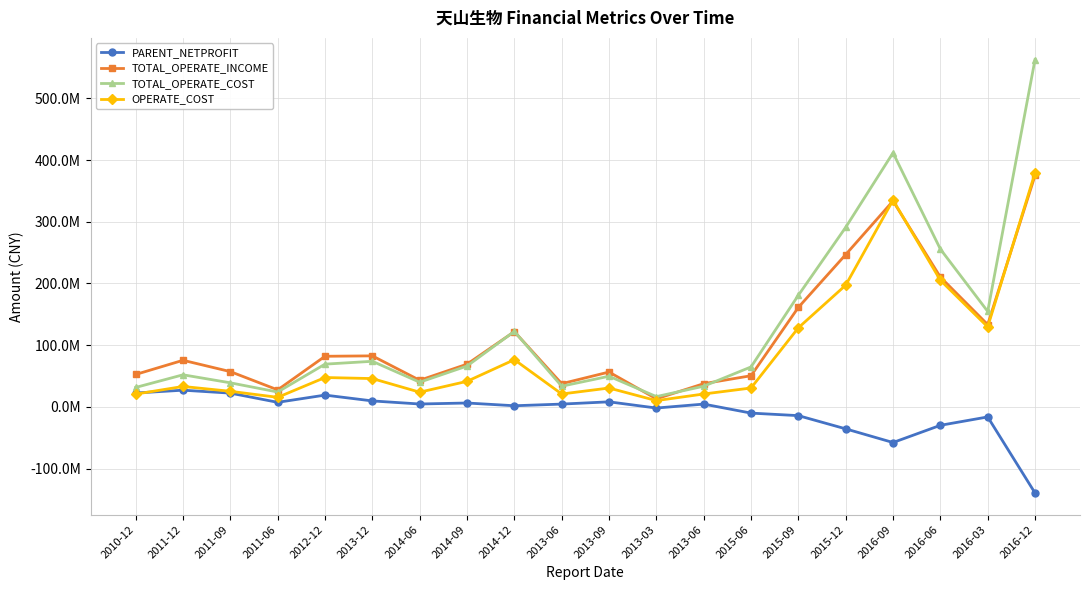

What is the sum of the OPERATE_COST values at 2016-03 and 2016-06?

334837708.5